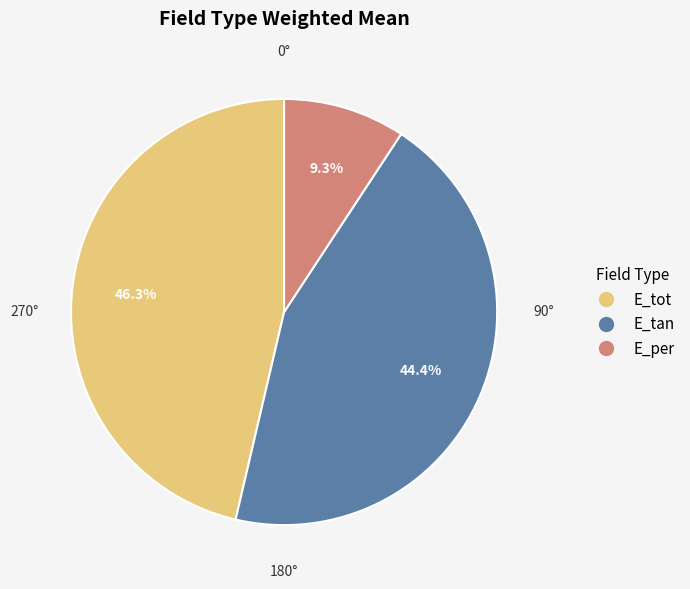

To the nearest percent, what percentage of the pie is E_tan?

44%